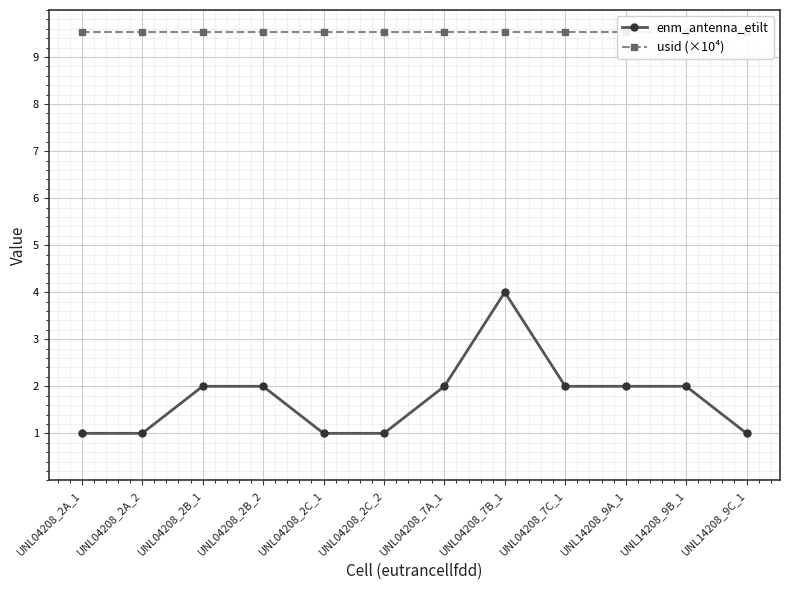

True or false: enm_antenna_etilt and usid (×10⁴) cross at least once.

False